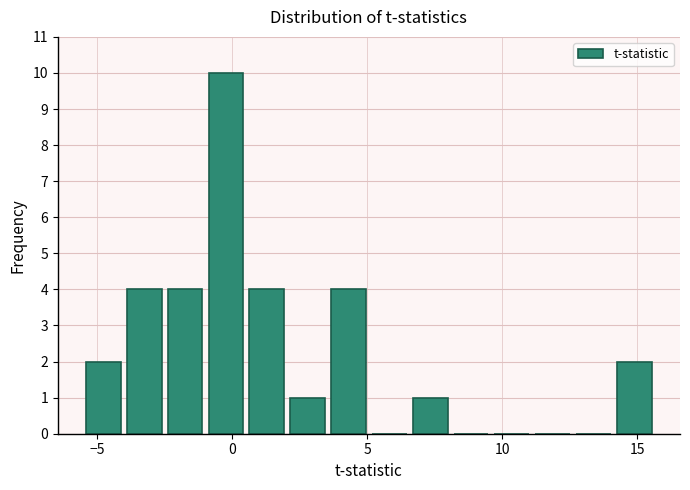

Read against the x-axis, roughly where is the centre of the tallest bar?

0.0